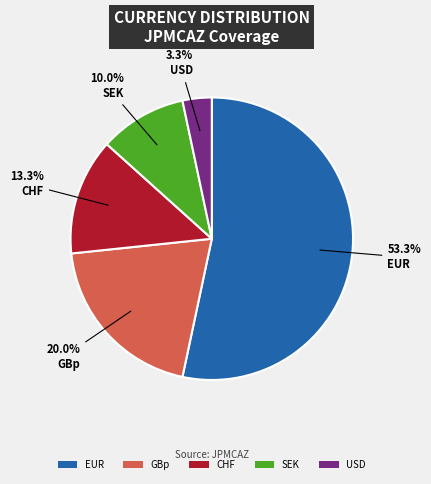

The GBp slice represents 11% of the pie. True or false?

False